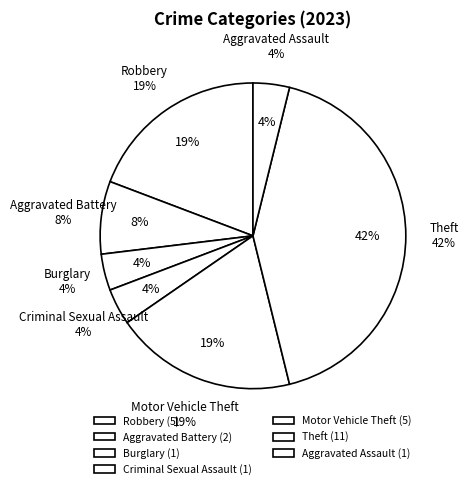

Which category has the smallest portion of the pie?

Burglary